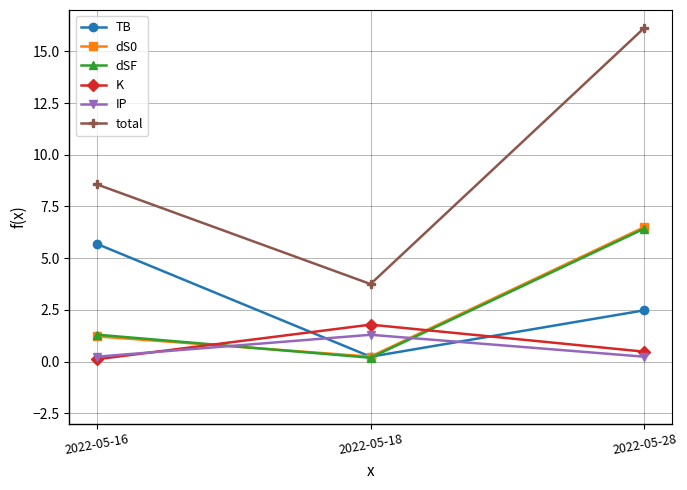

What is the value of the TB point at the 2nd from the left?

0.2